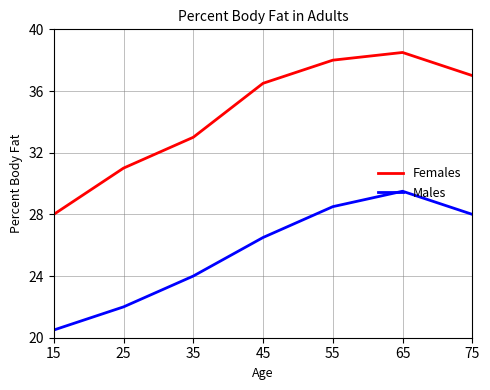

The value of Males at 65 is 29.5. True or false?

True